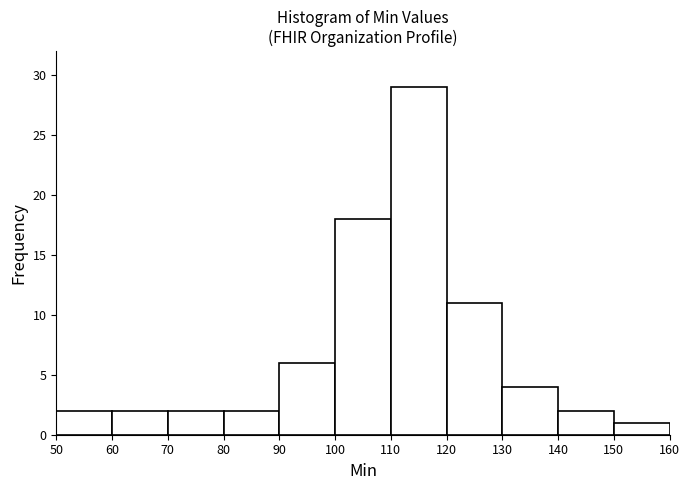

Which range on the x-axis has the tallest bar?

110 to 120